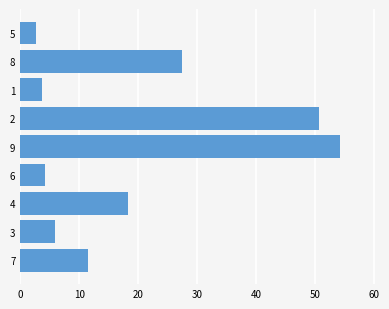

Reading bottom to top, extract all data points from this chart.

7=11.5	3=5.9	4=18.2	6=4.2	9=54.3	2=50.7	1=3.7	8=27.5	5=2.7